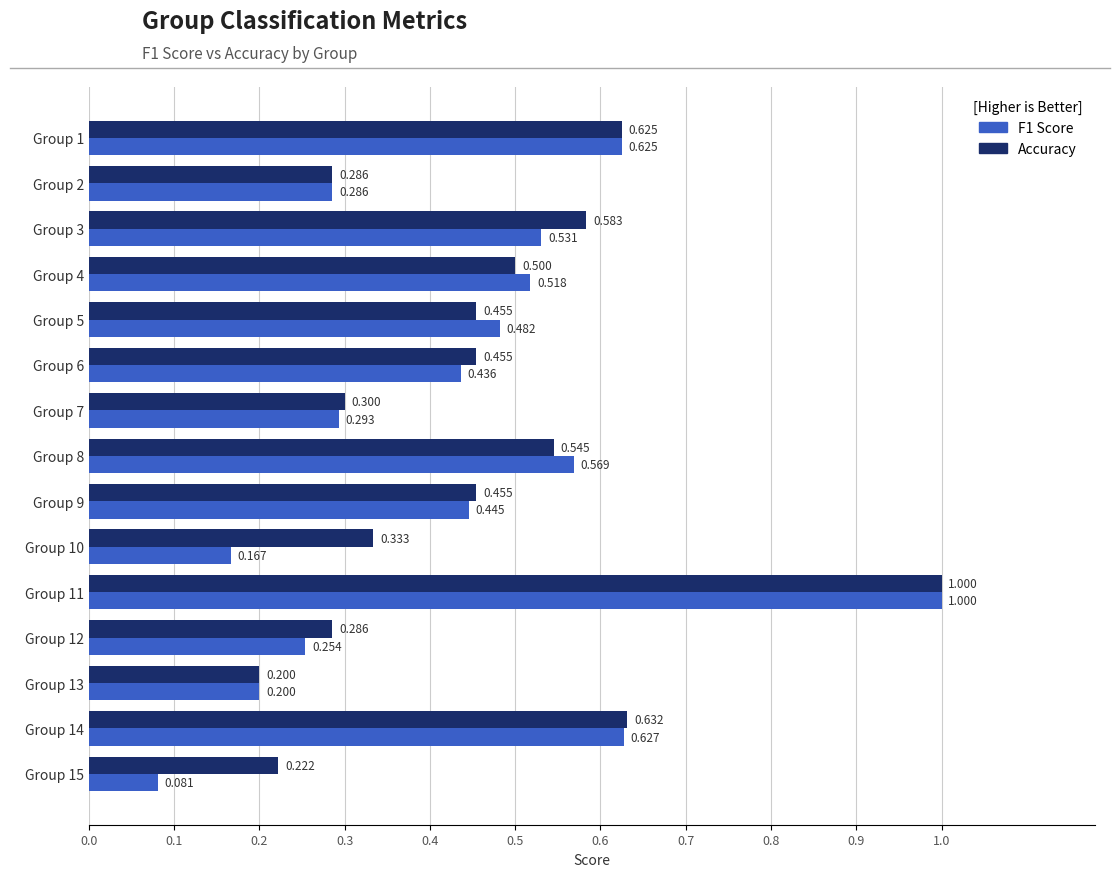

Which series has the largest total across all categories?

Accuracy